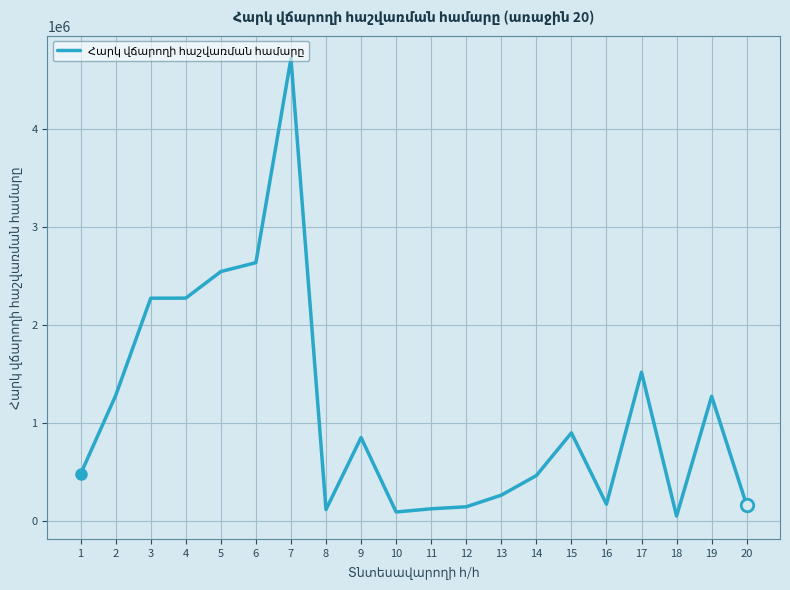

What is the minimum value shown in the chart?

45898